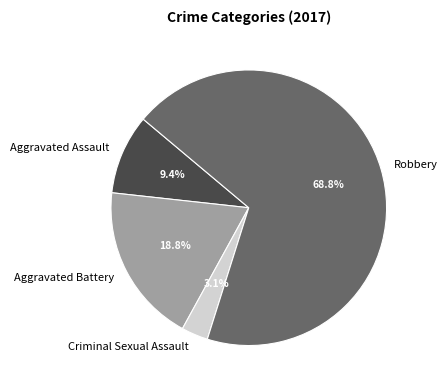

Is there a majority slice in this chart?

Yes